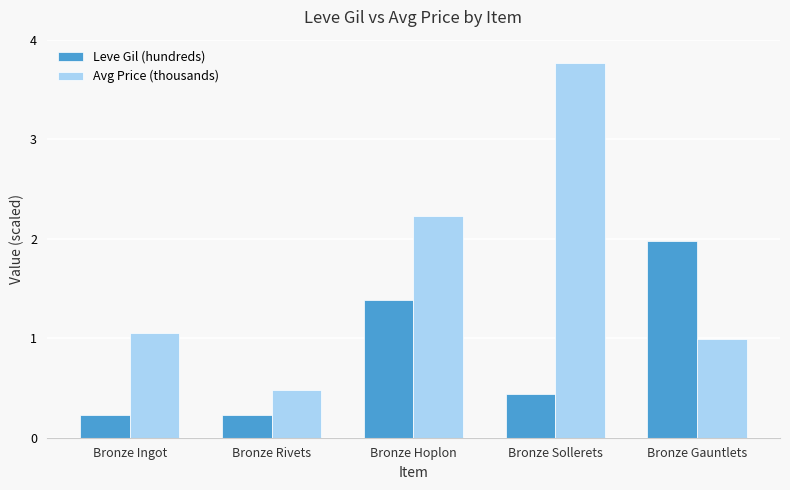

What are all the series names shown in the legend?

Leve Gil (hundreds), Avg Price (thousands)